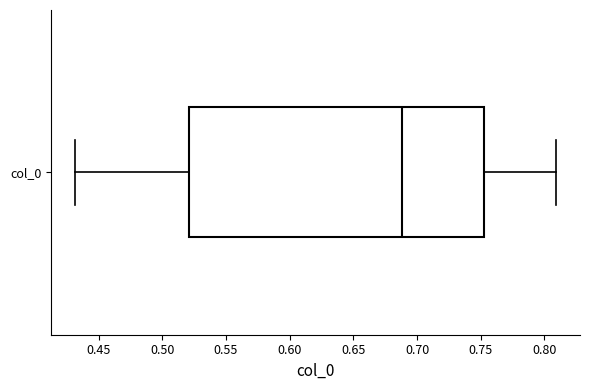

Read this box plot against the x-axis: the position of the median line, the range covered by the box, and the ends of both whiskers. The values are not printed on the chart, so give them approximately, as read against the axis.

median 0.690, box 0.520 to 0.755, whiskers 0.430 to 0.810